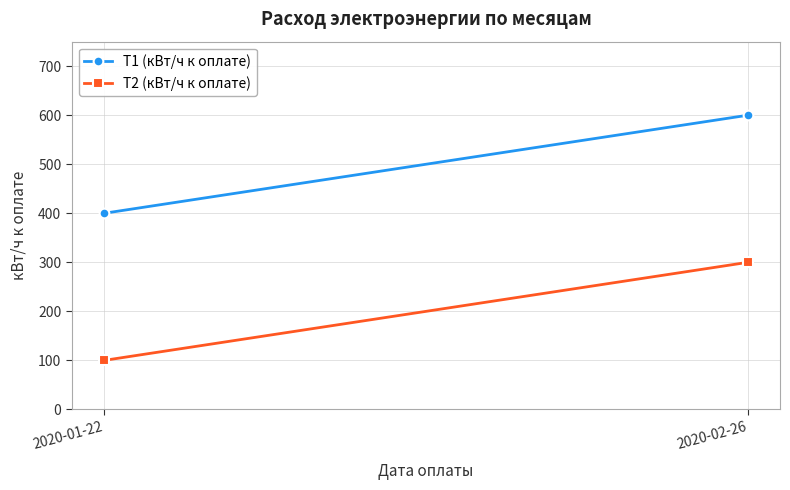

What is the difference between the maximum and minimum values in the T2 (кВт/ч к оплате) series?

200